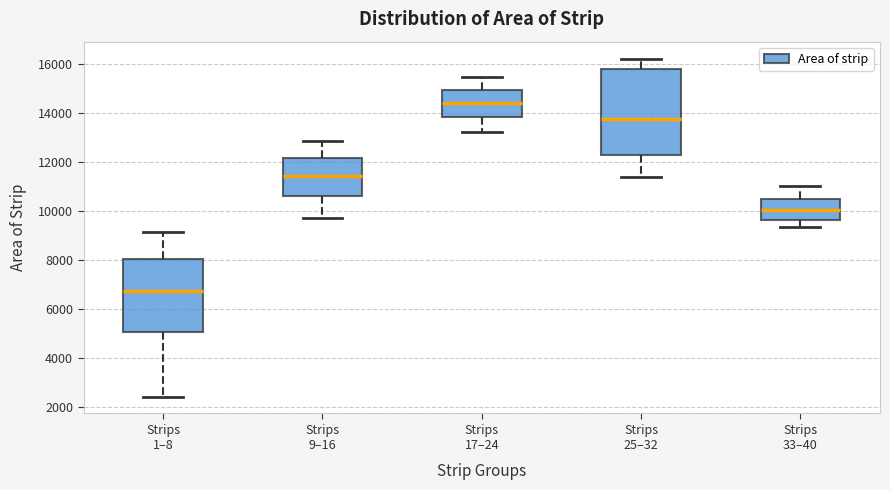

Where is the lower edge of the box for Strips 25–32 on the y-axis? The values are not printed on the chart, so give them approximately, as read against the axis.

12200